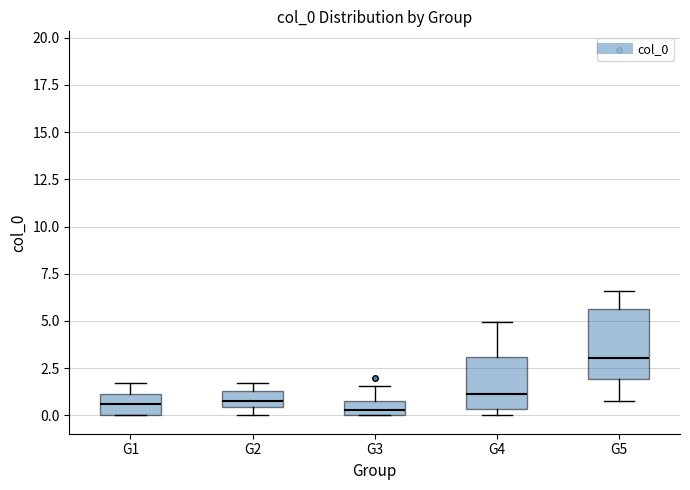

Which box is the tallest, from its lower edge to its upper edge?

G5